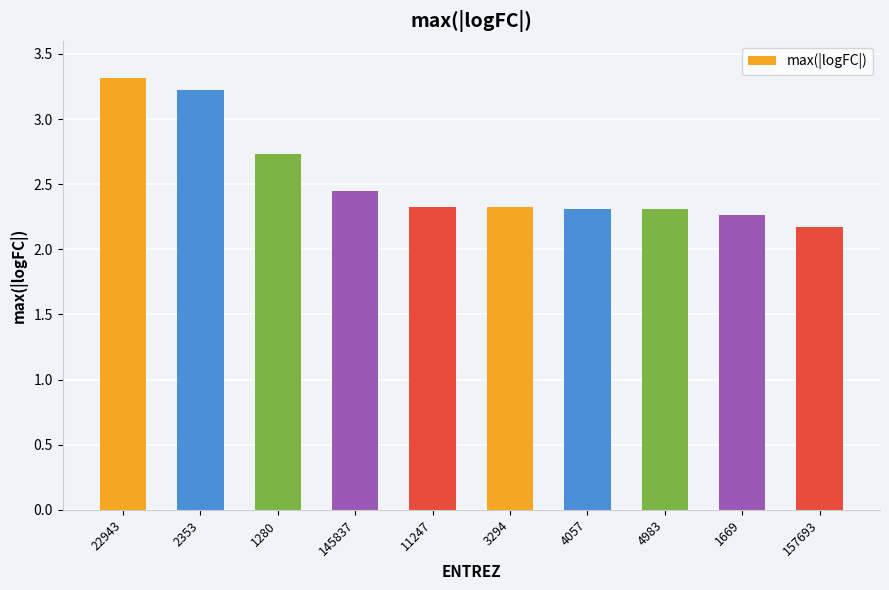

The chart shows a value of 4.0 at 145837. True or false?

False